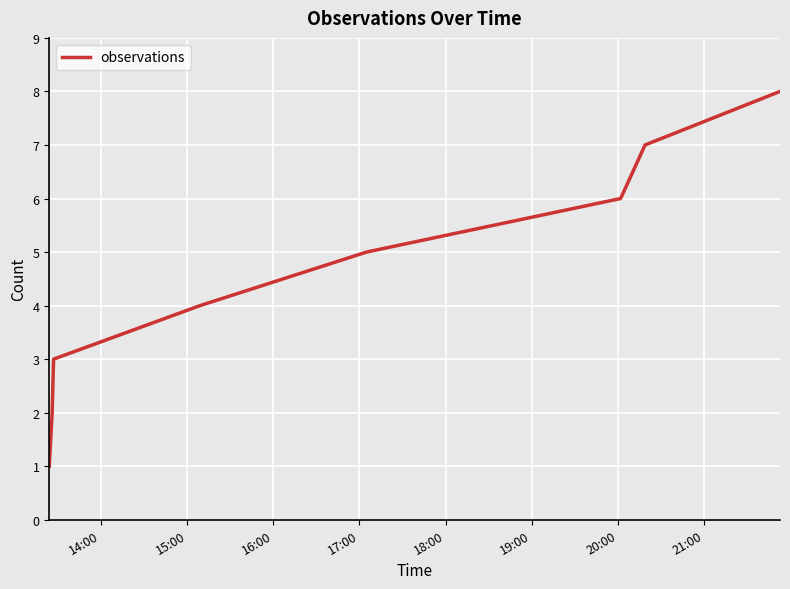

What is the sum of all values?

36